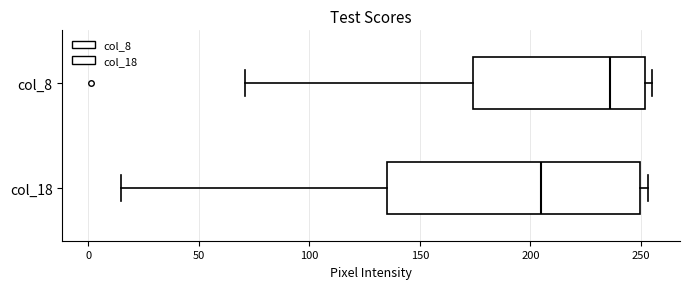

Comparing the boxes themselves (not the whiskers), which one is the widest?

col_18